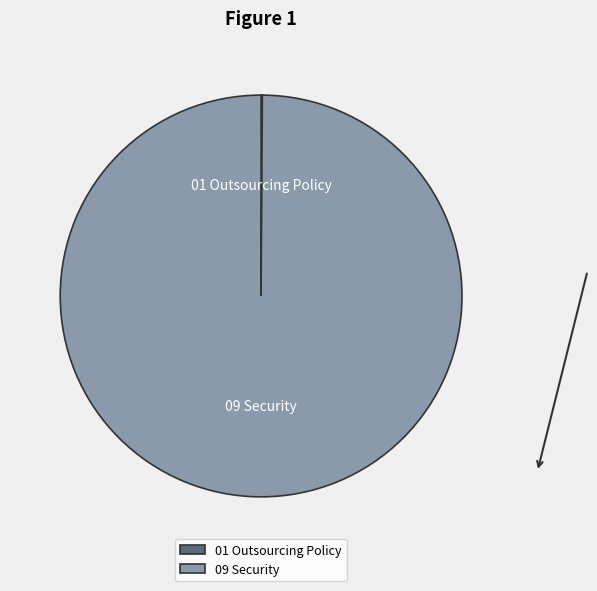

Which category has the biggest portion of the pie?

09 Security